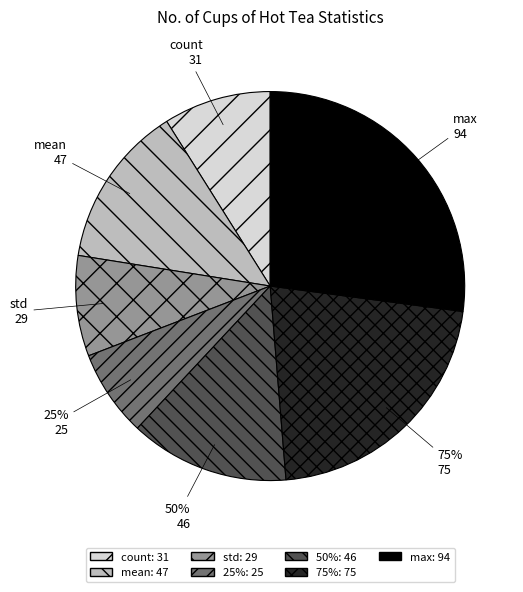

True or false: std accounts for 8% of the total.

True